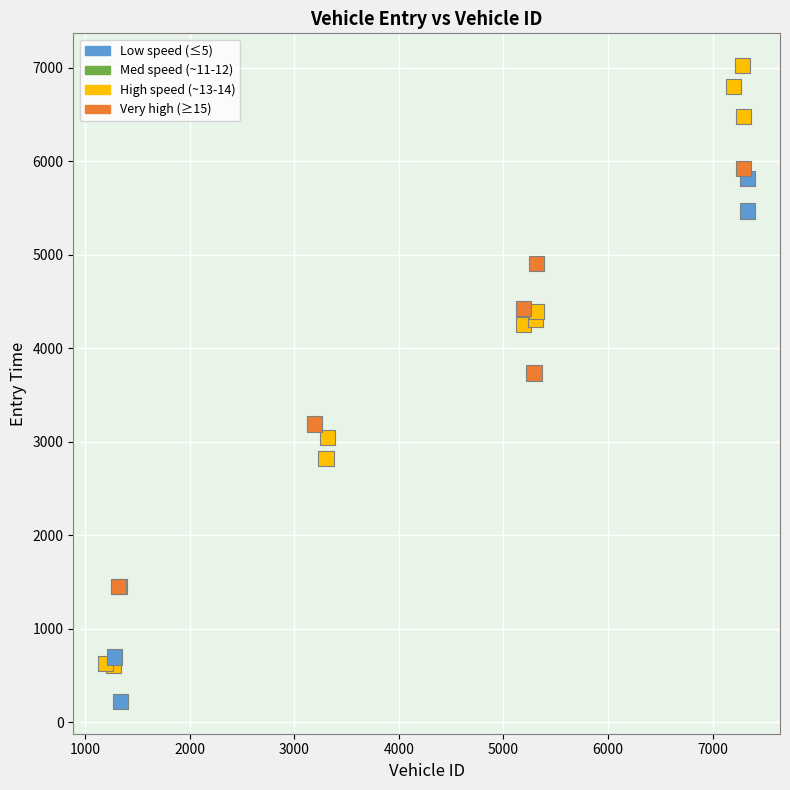

What Y value in the scatter plot is closest to 3622?

3736